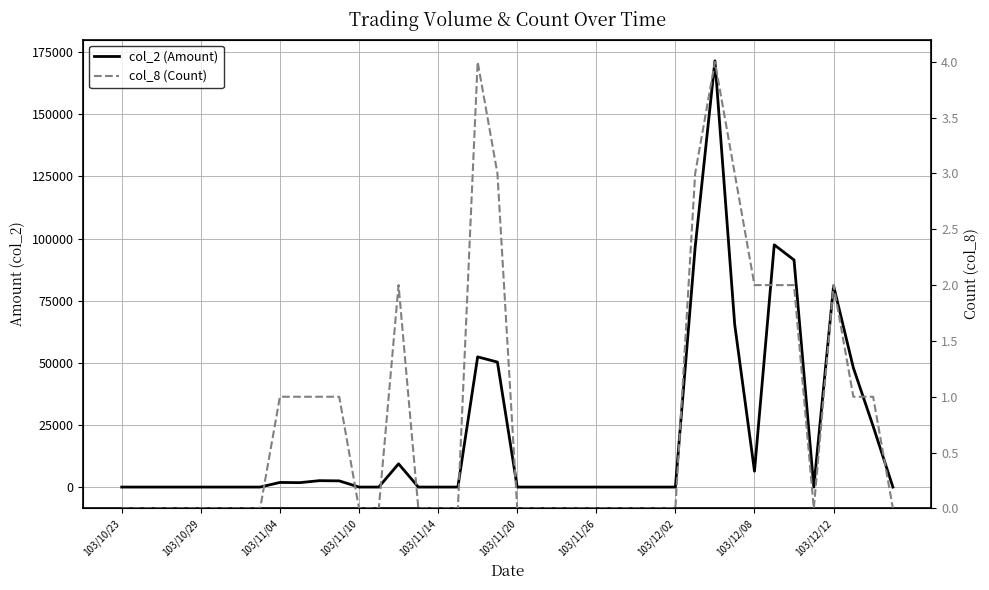

Is this an area chart (filled region under the line)?

No